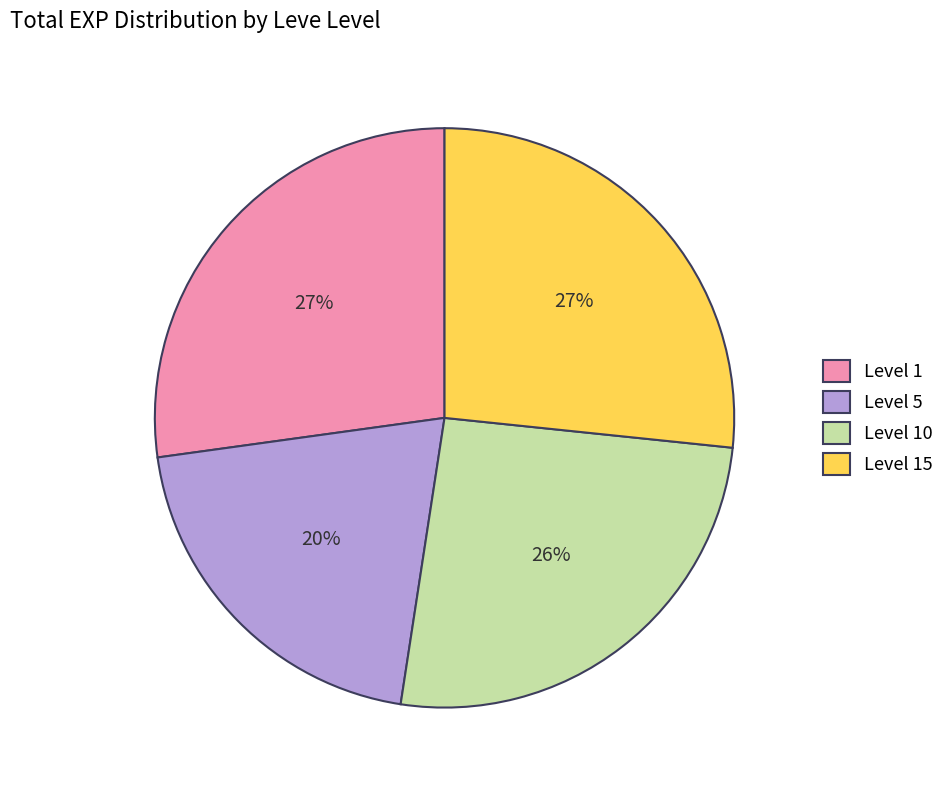

To the nearest percent, what percentage of the pie is Level 15?

27%